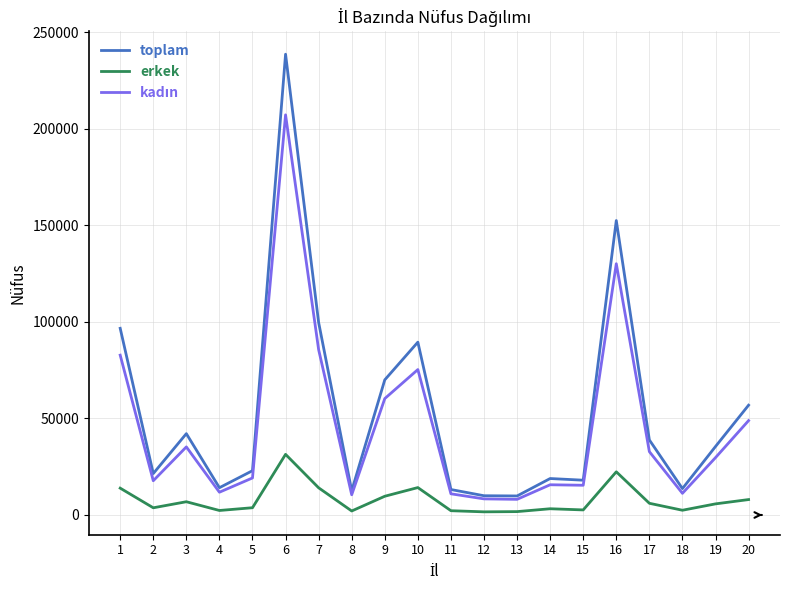

What is the highest value of the erkek series?

31401